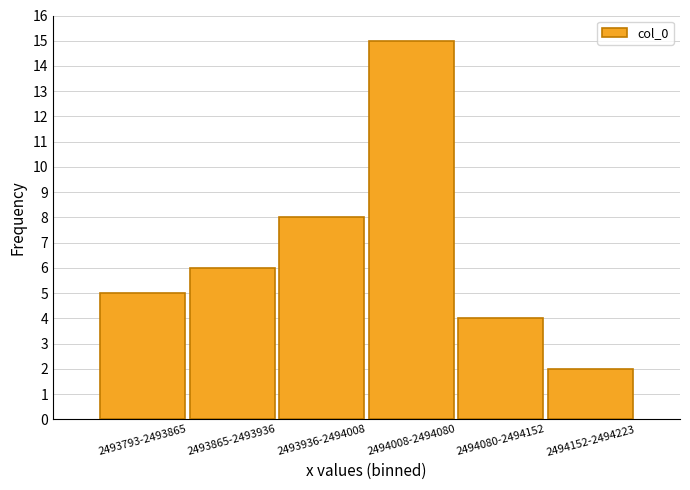

Reading right to left, transcribe all the data shown in this chart.

2494152-2494223=2	2494080-2494152=4	2494008-2494080=15	2493936-2494008=8	2493865-2493936=6	2493793-2493865=5